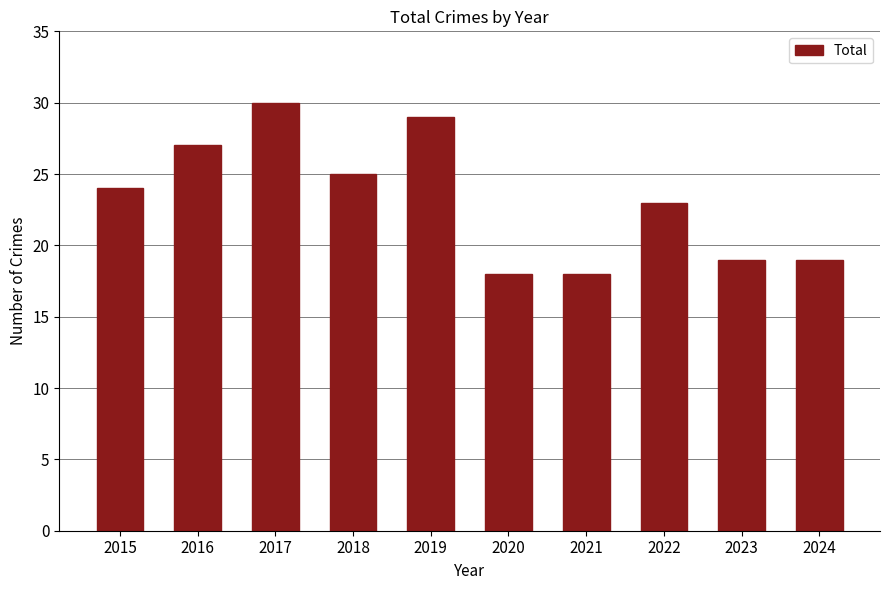

What is the ratio of the value at 2018 to the value at 2024?

1.3